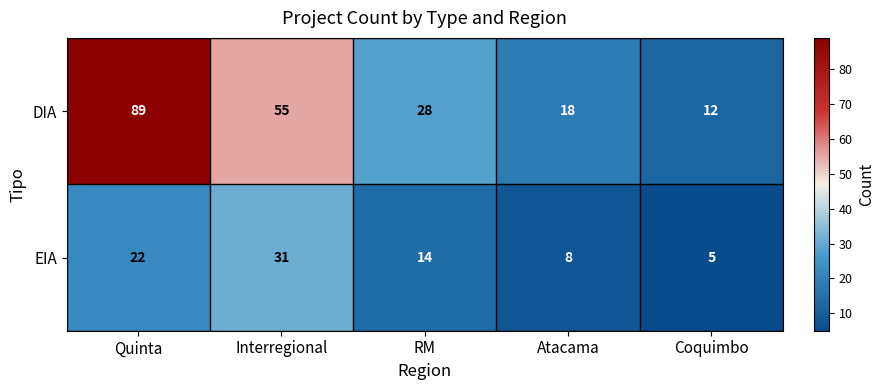

List the series in order of their overall mean, highest first.

DIA, EIA